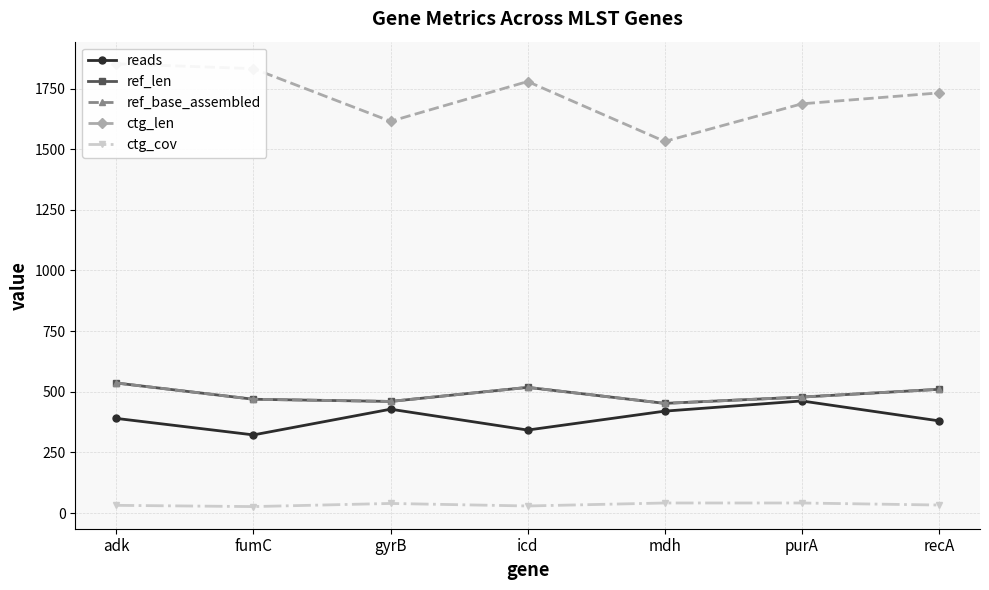

True or false: ref_len and reads intersect in this chart.

False